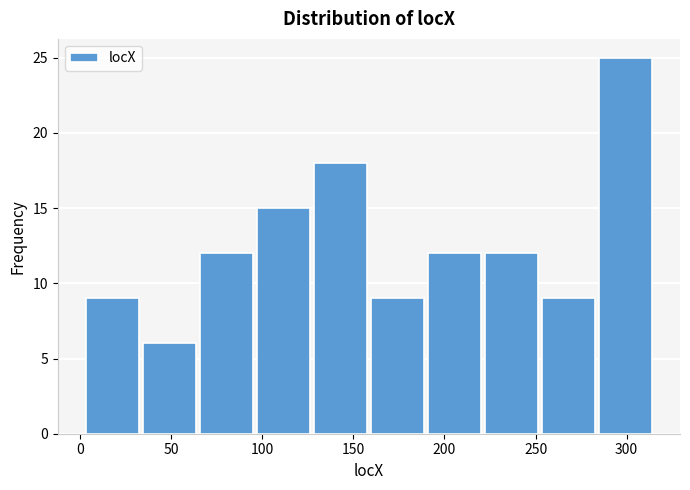

Reading left to right, list every bar in this chart as the range it spans on the x-axis followed by its height. Neither the bar edges nor the heights are printed on the chart, so give them approximately, as read against the axes.

0 to 35: 9
35 to 65: 6
65 to 95: 12
95 to 125: 15
125 to 160: 18
160 to 190: 9
190 to 220: 12
220 to 250: 12
250 to 285: 9
285 to 315: 25